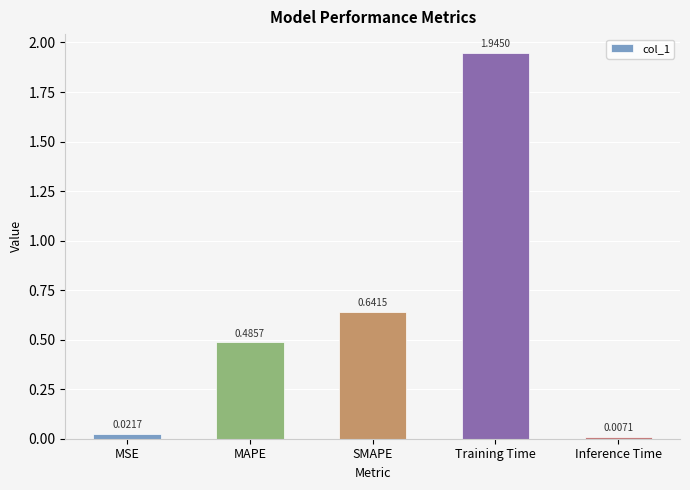

At which category does the chart reach its peak across all series?

Training Time